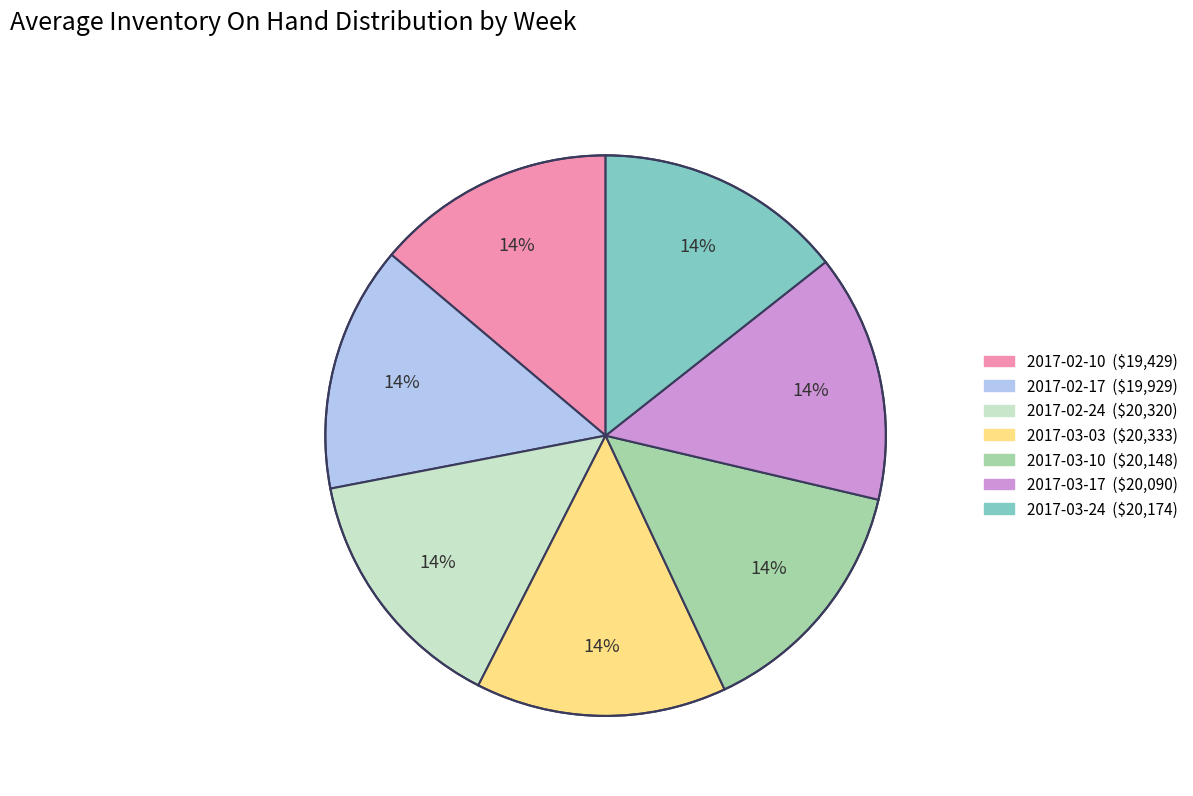

Is there a majority slice in this chart?

No